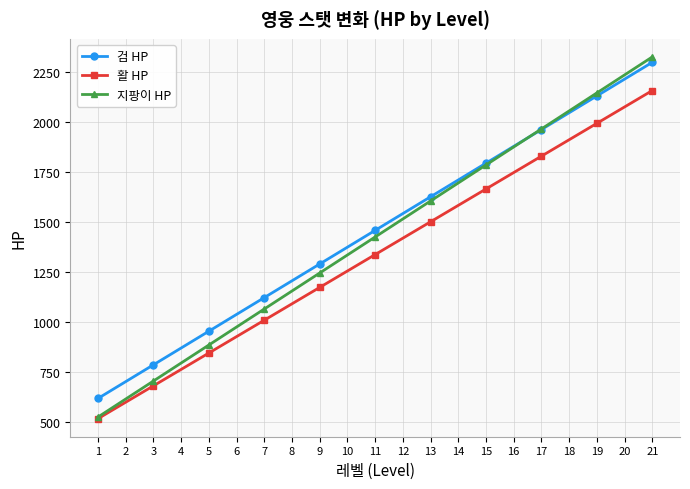

At which category is the sum across all series the highest?

21